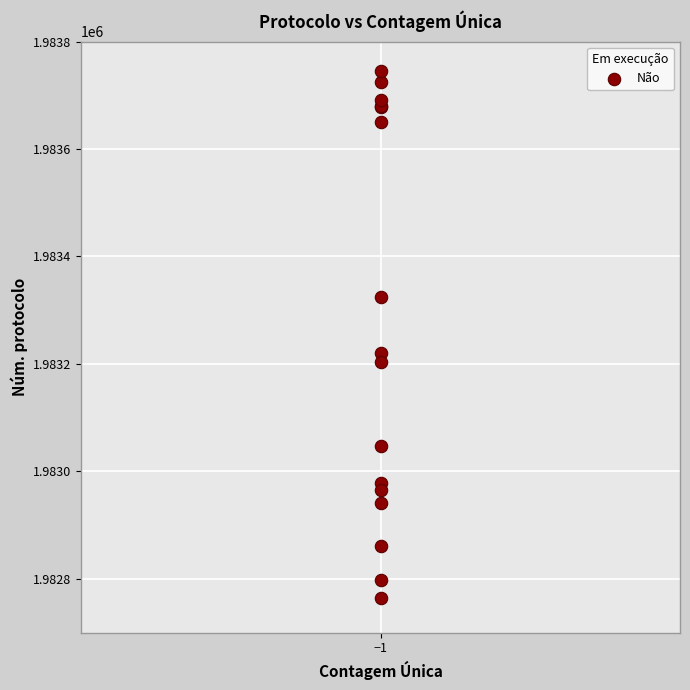

What Y value in the scatter plot is closest to 1983254?

1983221